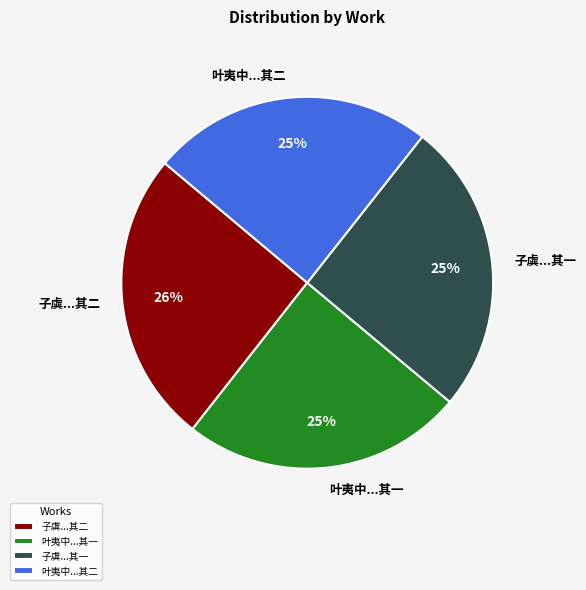

To the nearest percent, what portion does 子虡...其一 represent?

25%